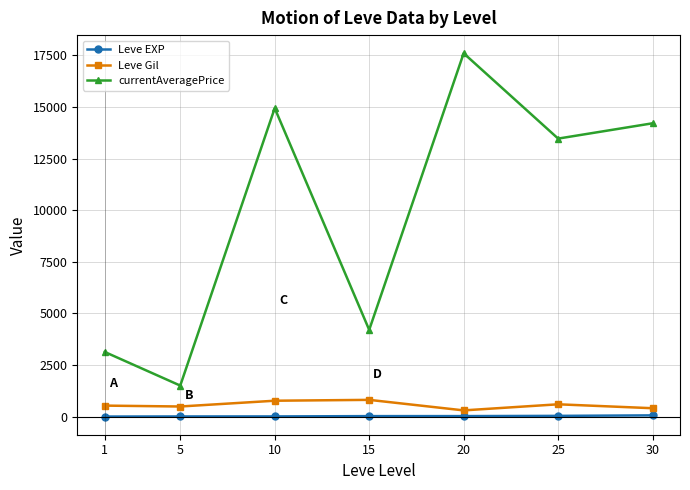

Is the value of Leve EXP at 5 greater than the value of currentAveragePrice at 25?

No